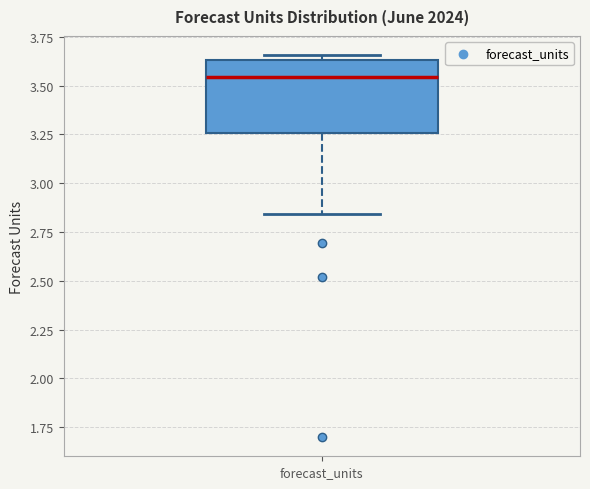

Where does the lower whisker of the box for forecast_units end on the y-axis? The values are not printed on the chart, so give them approximately, as read against the axis.

2.85